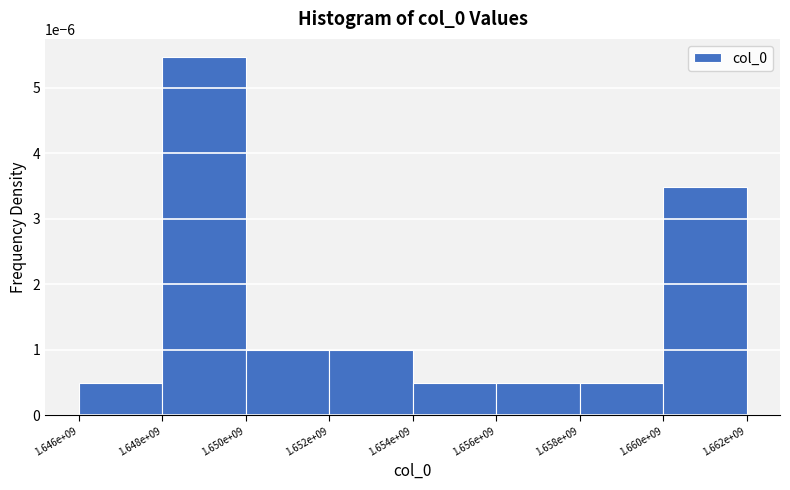

Count the values in the range 0 to 1.

8